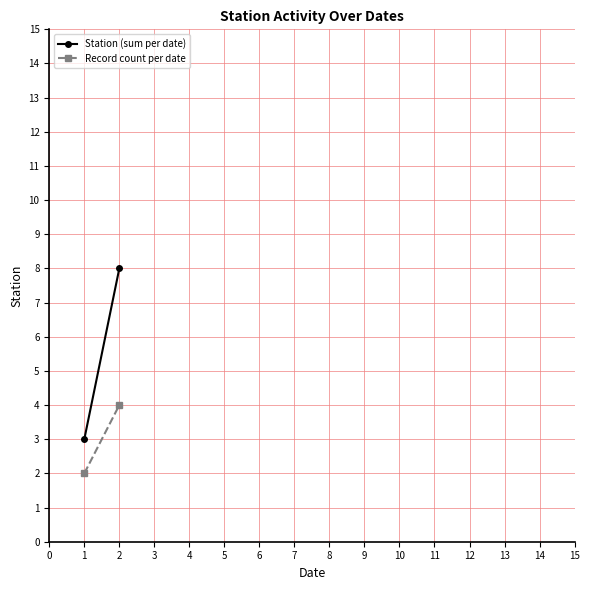

What is the sum of the Station (sum per date) values at 1 and 2?

11